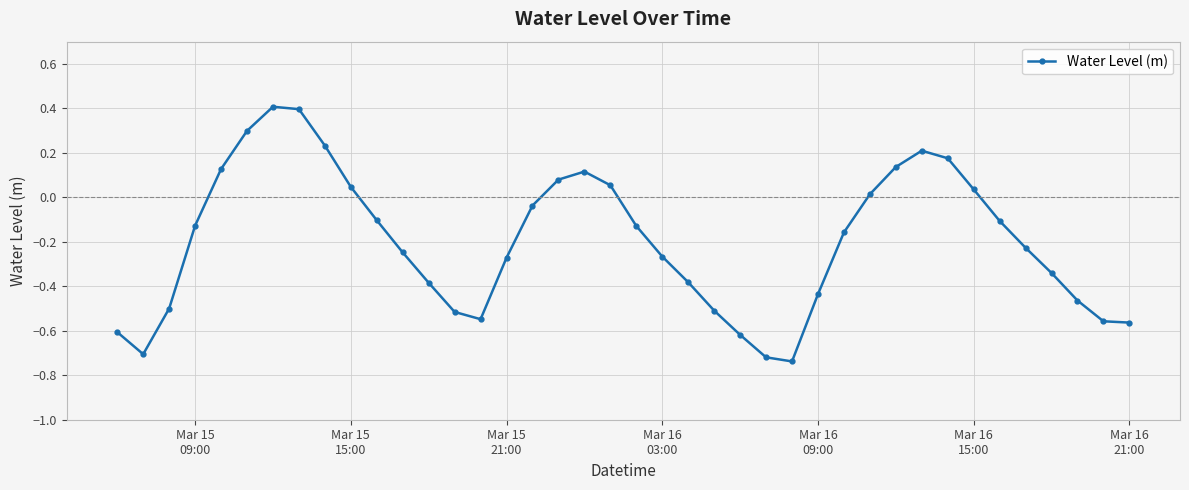

How many points are higher than both their immediate neighbors (excluding endpoints)?

3